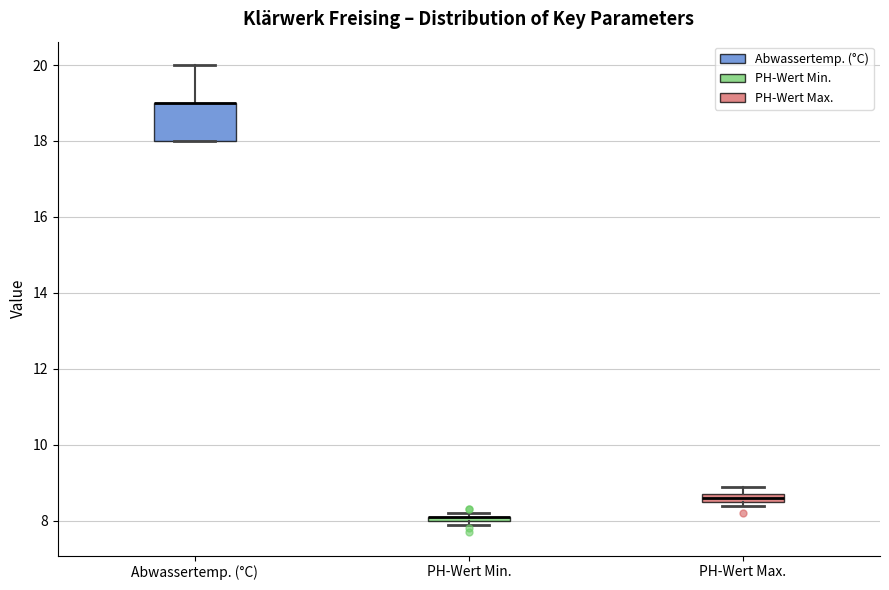

Which box is the tallest, from its lower edge to its upper edge?

Abwassertemp. (°C)